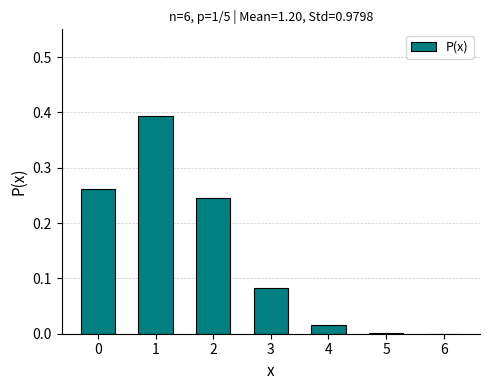

What is the sum of all values?

1.0